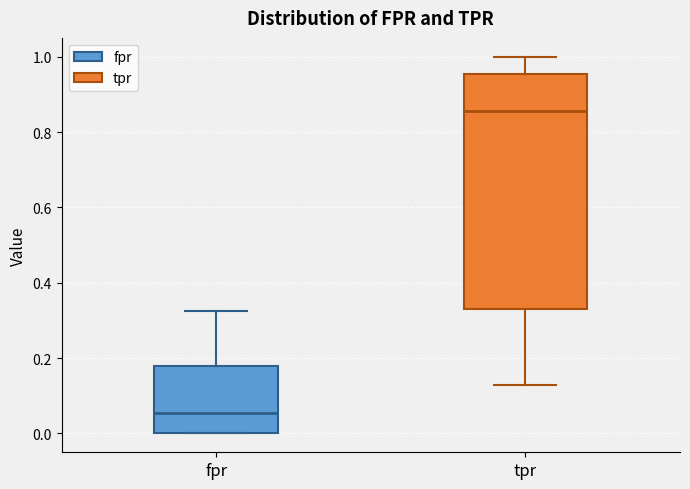

Reading left to right, transcribe this box plot: for each box, give where its median line is, the range the box spans, and where its two whiskers end, as read against the y-axis. The values are not printed on the chart, so give them approximately, as read against the axis.

fpr: median 0.06, box 0.00 to 0.18, whiskers 0.00 to 0.32
tpr: median 0.86, box 0.34 to 0.96, whiskers 0.12 to 1.00